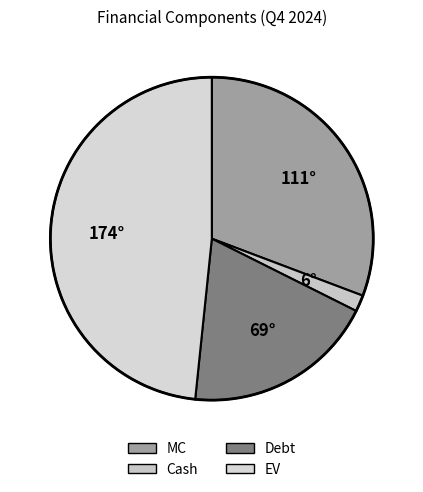

Count the number of slices in the pie.

4